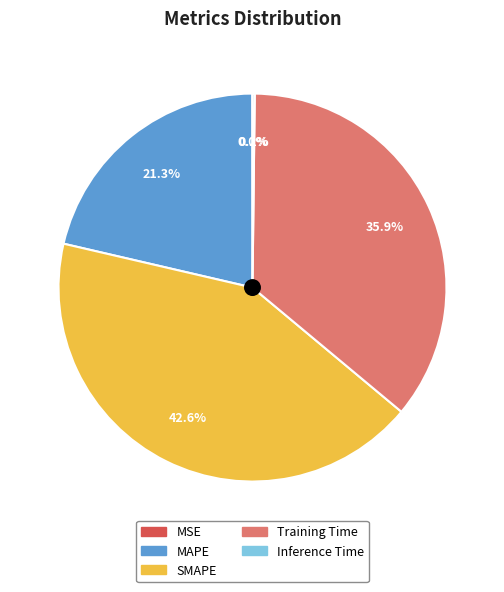

How much of the chart is everything except Training Time?

64.1%